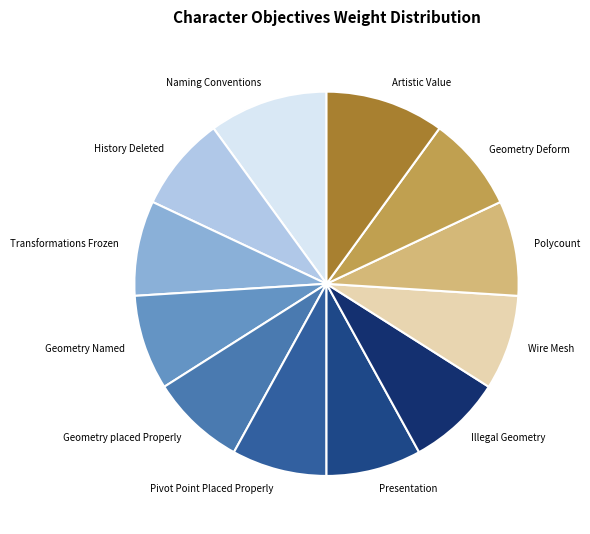

Does any single category account for the majority?

No